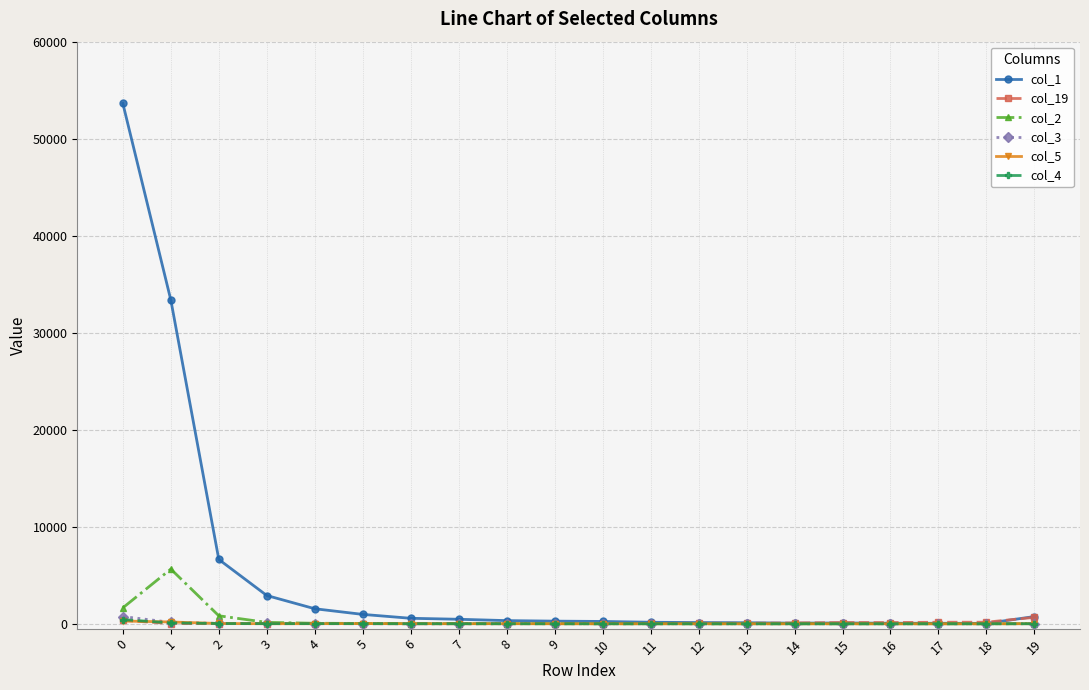

How many times do col_2 and col_19 cross each other?

1